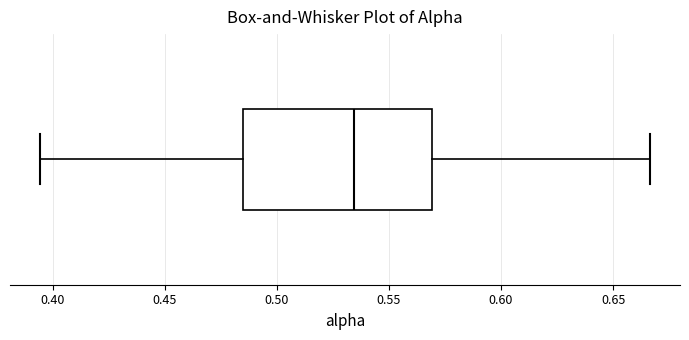

Read this box plot against the x-axis: the position of the median line, the range covered by the box, and the ends of both whiskers. The values are not printed on the chart, so give them approximately, as read against the axis.

median 0.535, box 0.485 to 0.570, whiskers 0.395 to 0.665